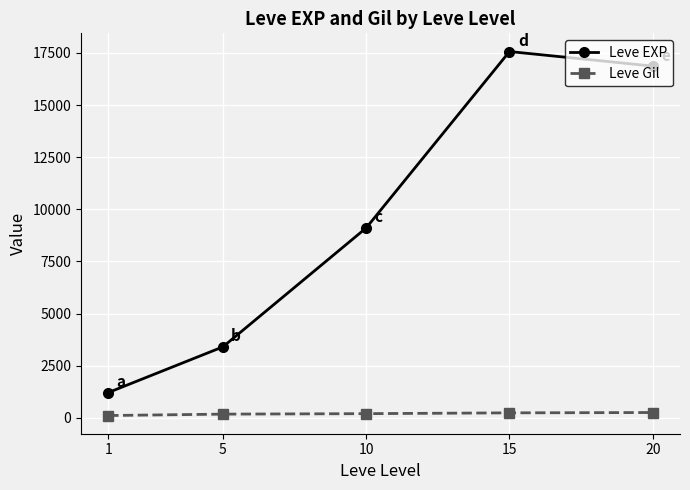

True or false: Leve Gil has more than 2 points higher than both neighbors.

False